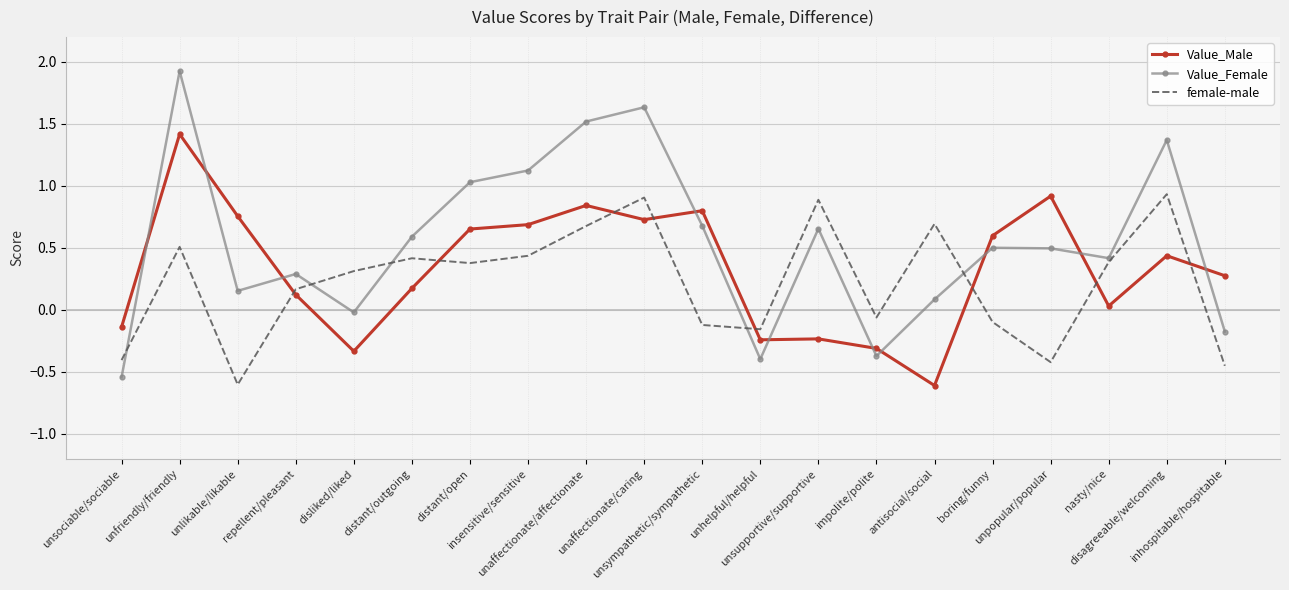

In Value_Male, how many points are higher than both neighbors (excluding endpoints)?

6